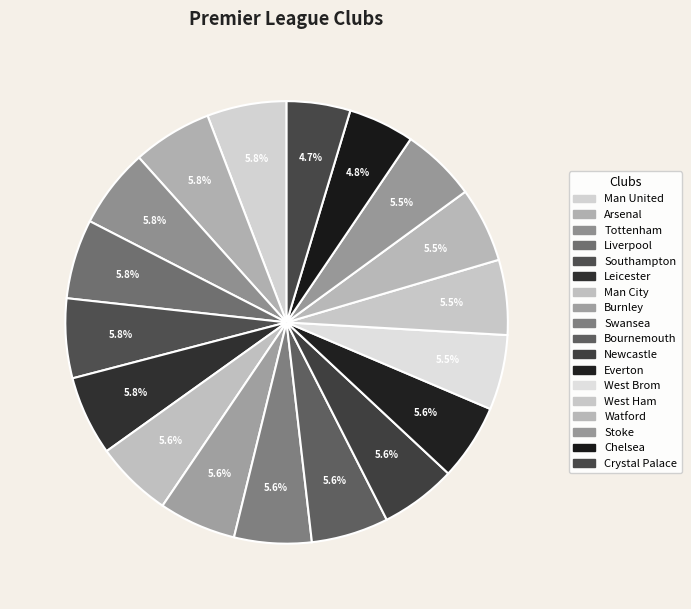

What is the ratio of the value at Chelsea to the value at Liverpool?

0.8